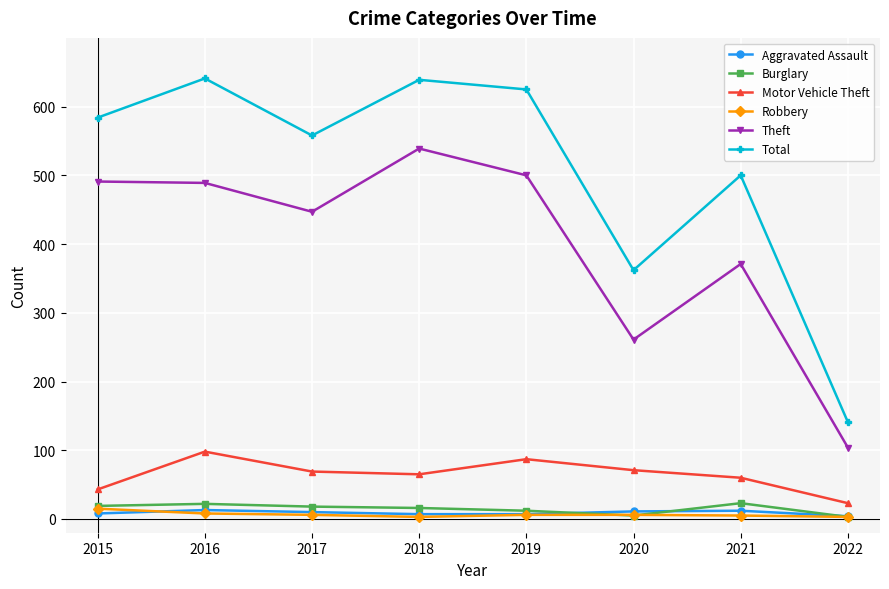

What are all the series names shown in the legend?

Aggravated Assault, Burglary, Motor Vehicle Theft, Robbery, Theft, Total